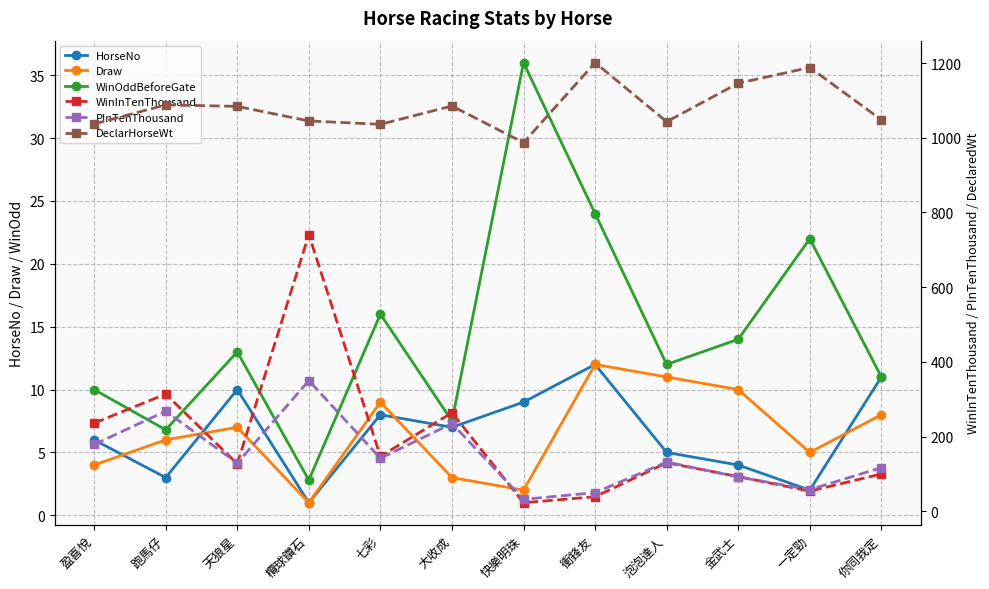

Which has a higher value, 金武士 or 大收成?

大收成